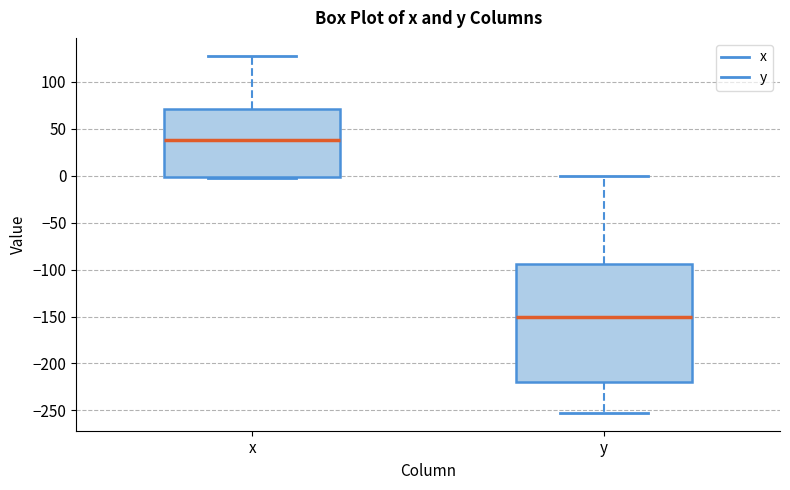

Reading left to right, transcribe this box plot: for each box, give where its median line is, the range the box spans, and where its two whiskers end, as read against the y-axis. The values are not printed on the chart, so give them approximately, as read against the axis.

x: median 40, box 0 to 70, whiskers -5 to 130
y: median -150, box -220 to -95, whiskers -255 to 0